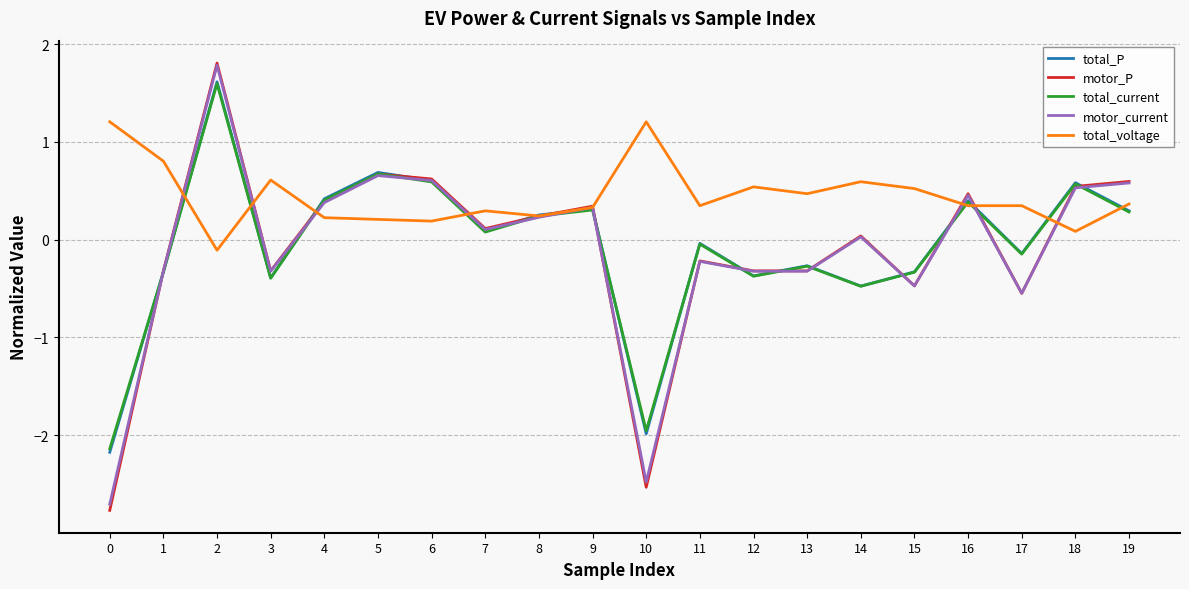

Between 12 and 16, which series saw the biggest shift?

motor_P